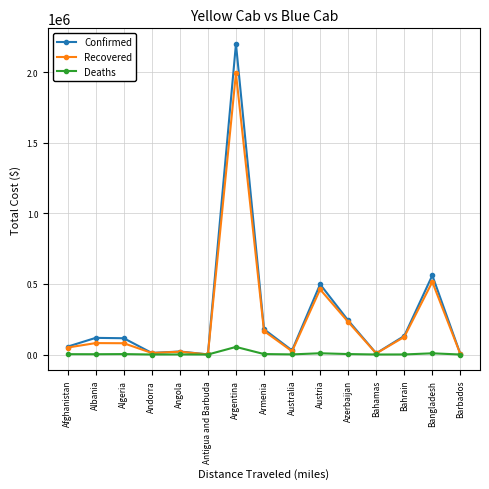

What is the maximum value shown in the chart?

2201886